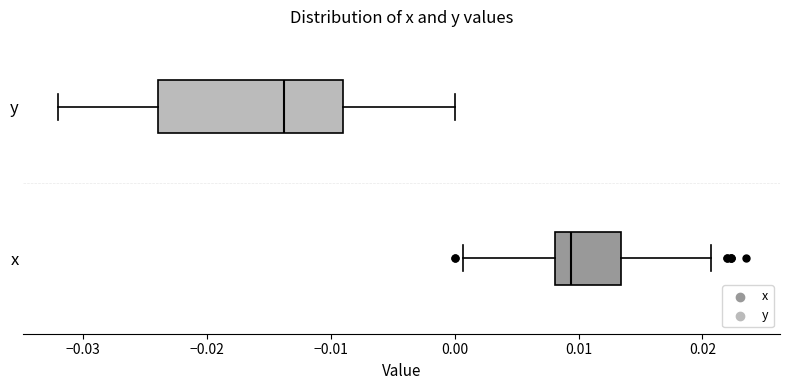

Reading bottom to top, transcribe this box plot: for each box, give where its median line is, the range the box spans, and where its two whiskers end, as read against the x-axis. The values are not printed on the chart, so give them approximately, as read against the axis.

x: median 0.009, box 0.008 to 0.013, whiskers 0.001 to 0.021
y: median -0.014, box -0.024 to -0.009, whiskers -0.032 to 0.000